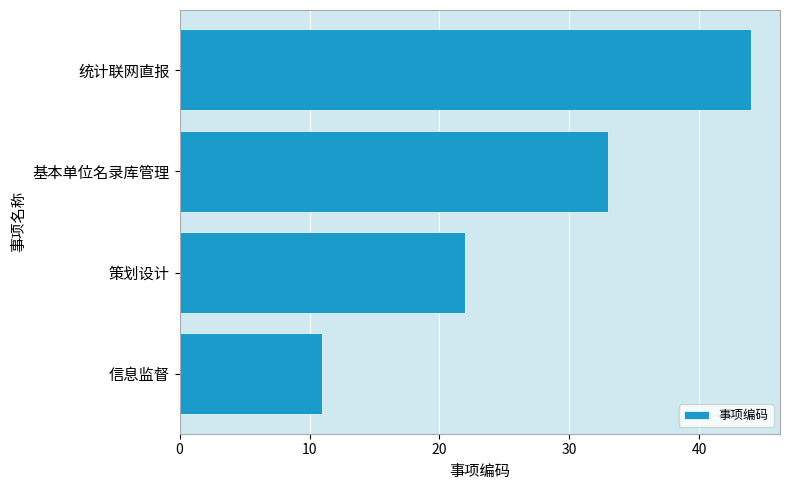

Count the number of categories in the chart.

4